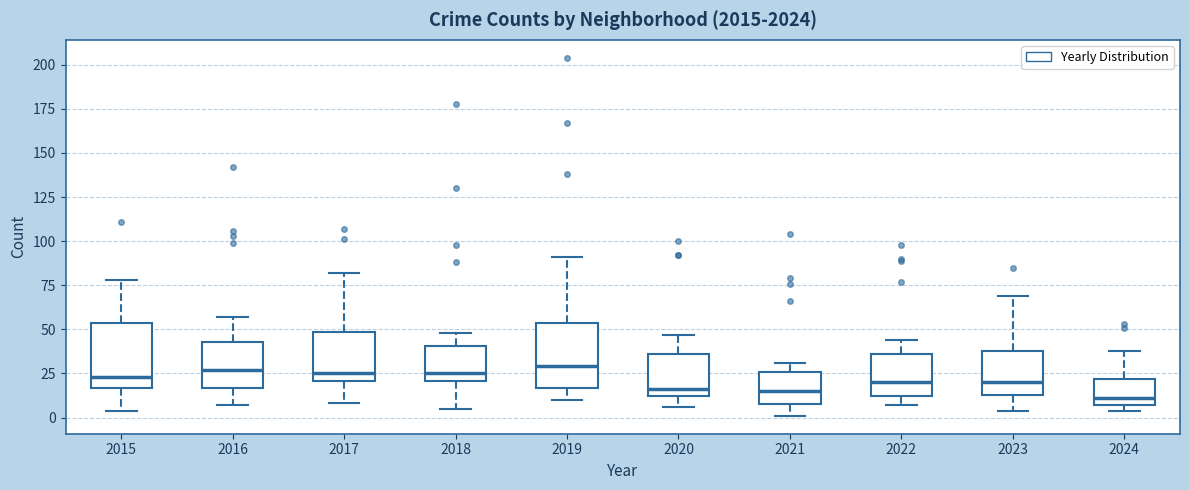

Where does the upper whisker of the box at x = 2015 end on the y-axis? The values are not printed on the chart, so give them approximately, as read against the axis.

80